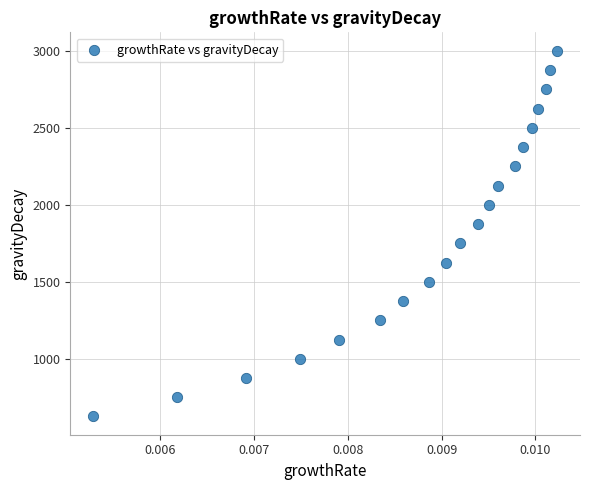

What is the range of Y values (max minus min)?

2375.1